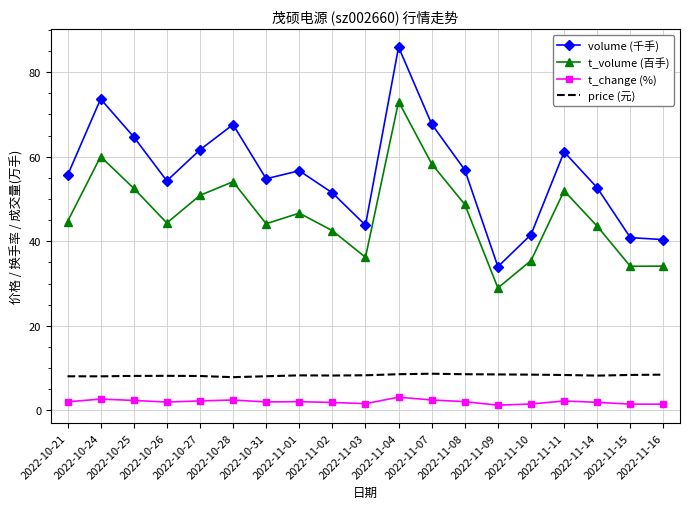

At 2022-11-01, list the series in order from largest to smallest.

volume (千手), t_volume (百手), price (元), t_change (%)